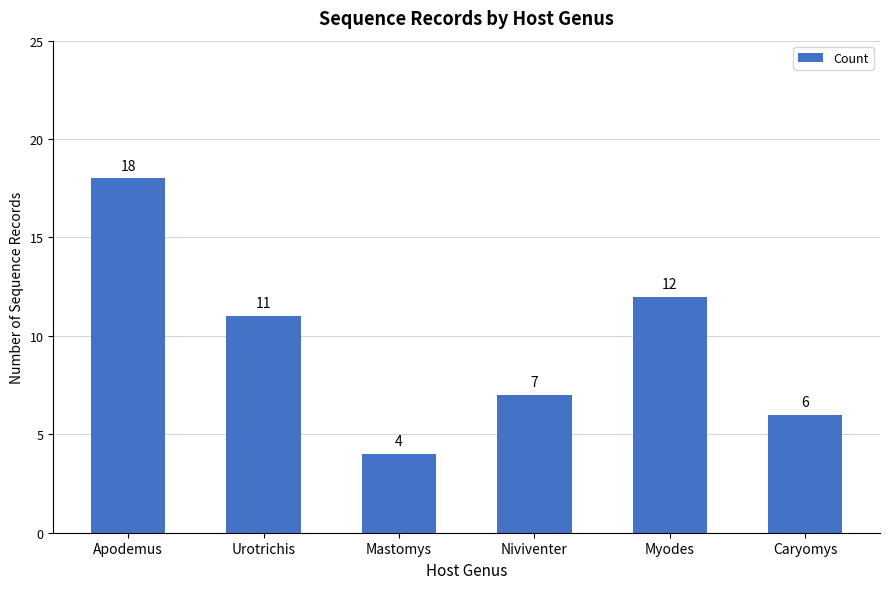

What is the maximum value shown in the chart?

18